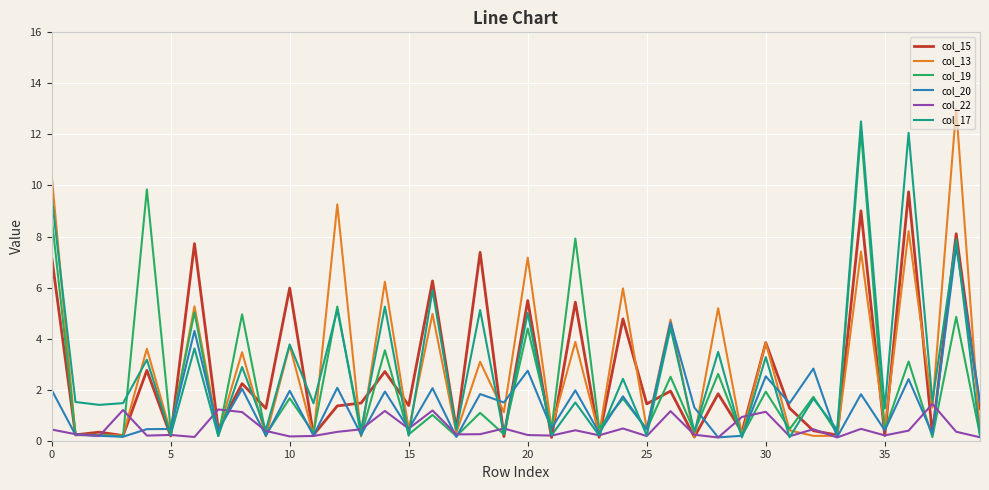

At how many categories does at least one series exceed 0?

40